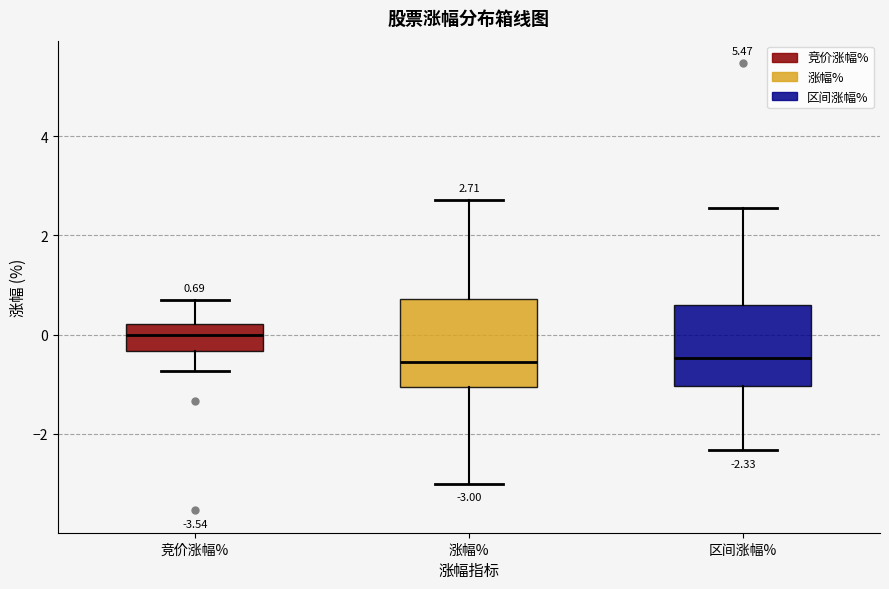

Which box's median line is the highest?

竞价涨幅%